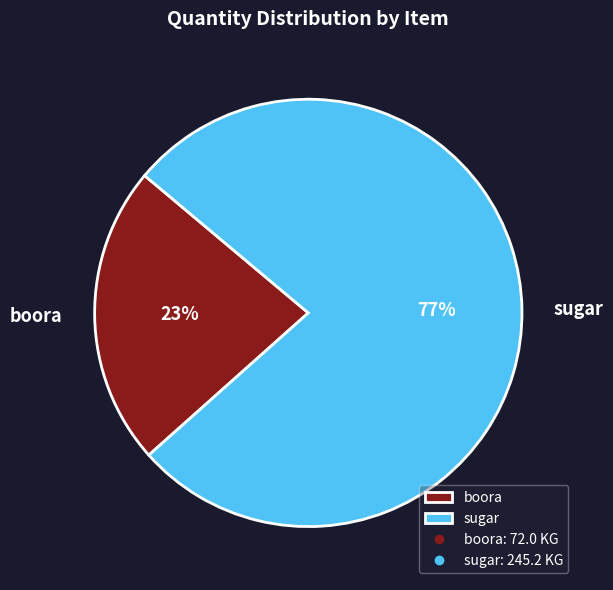

Combined, do boora and sugar account for over 50%?

Yes